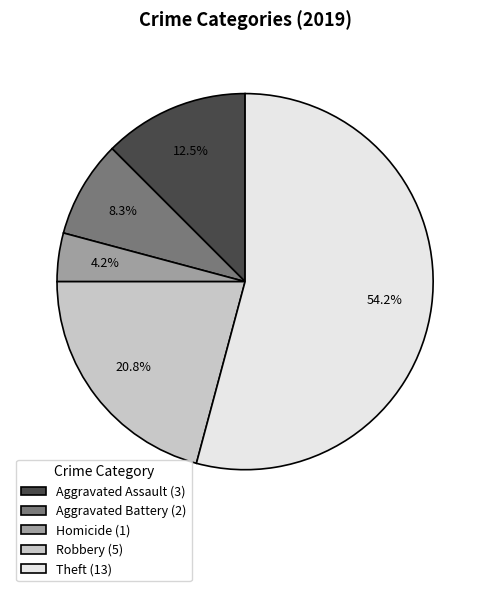

What is the majority slice?

Theft (13)